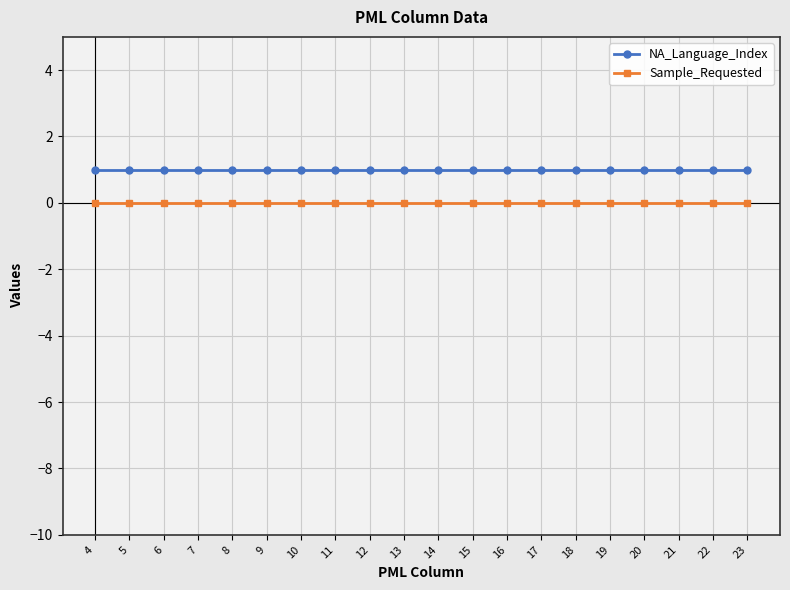

At how many categories does at least one series exceed 0?

20